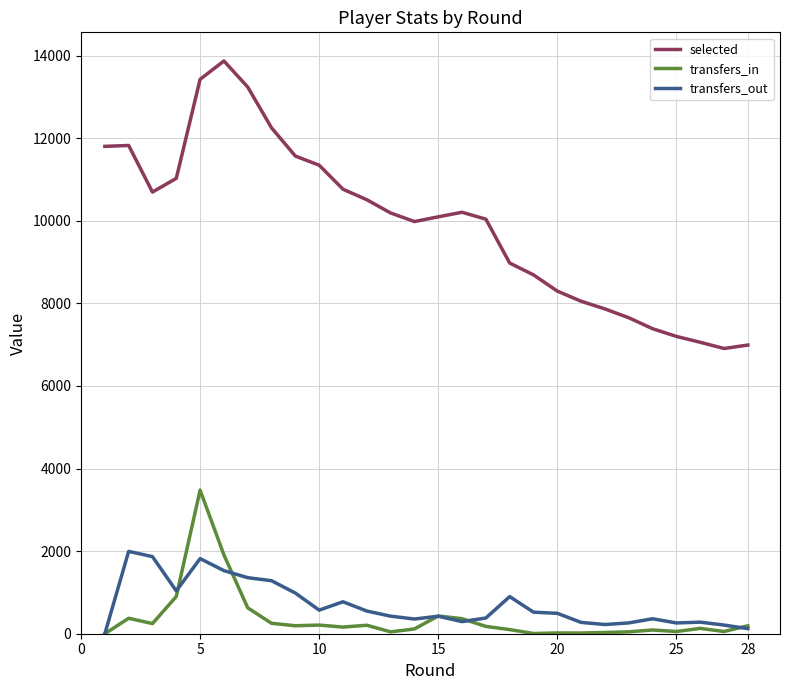

Which series has the widest spread of values?

selected